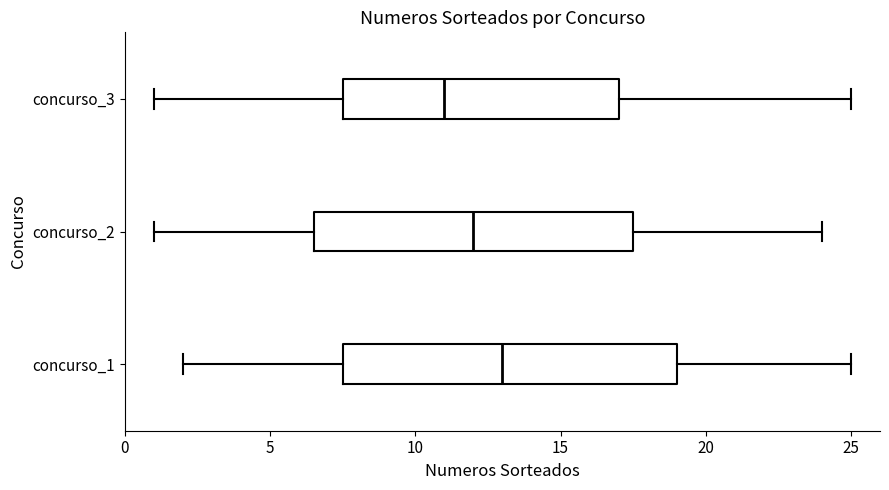

Which box is the widest, from its left edge to its right edge?

concurso_1